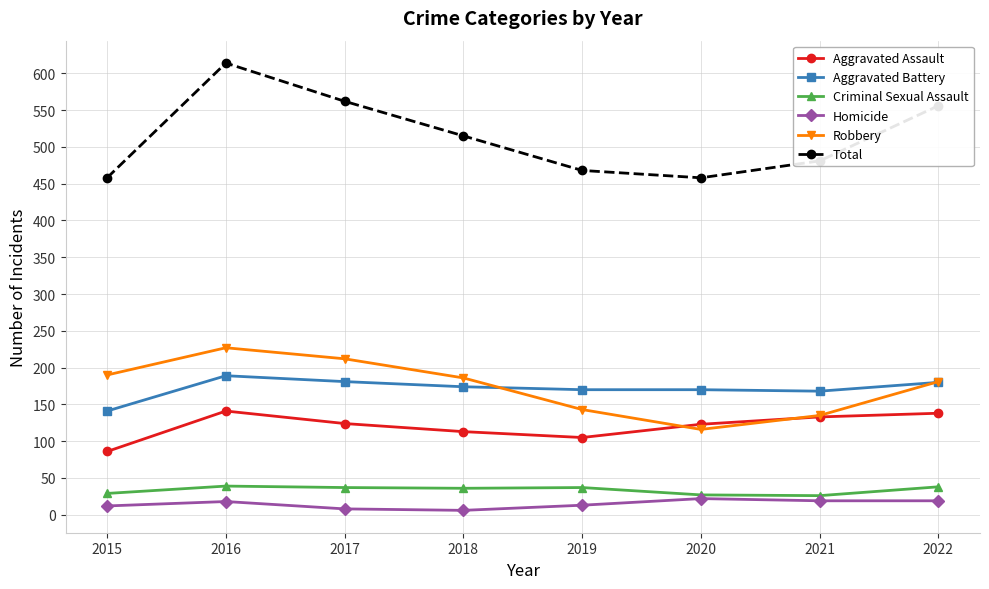

True or false: Criminal Sexual Assault and Total cross at least once.

False